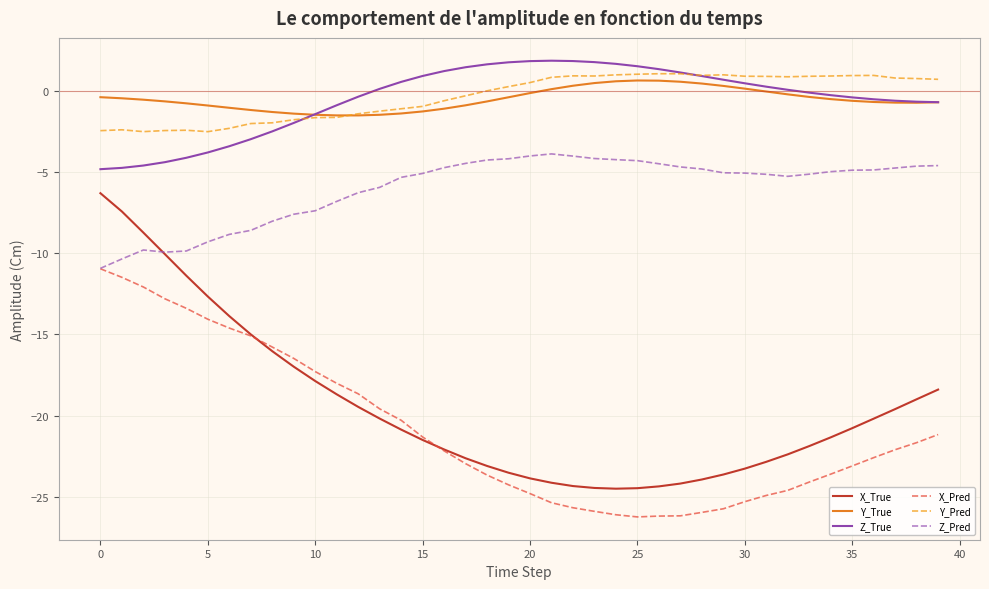

What is the difference between the second highest and minimum values in the X_Pred series?

14.8